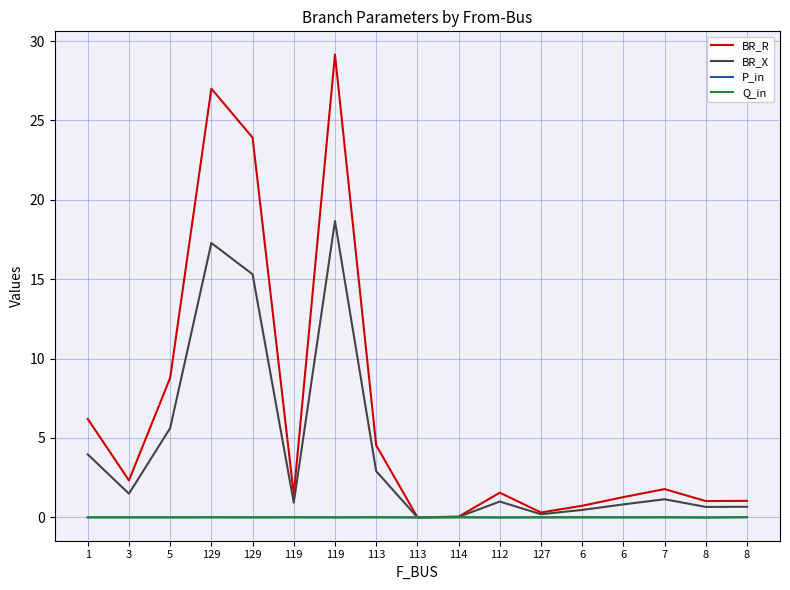

Is this an area chart (filled region under the line)?

No